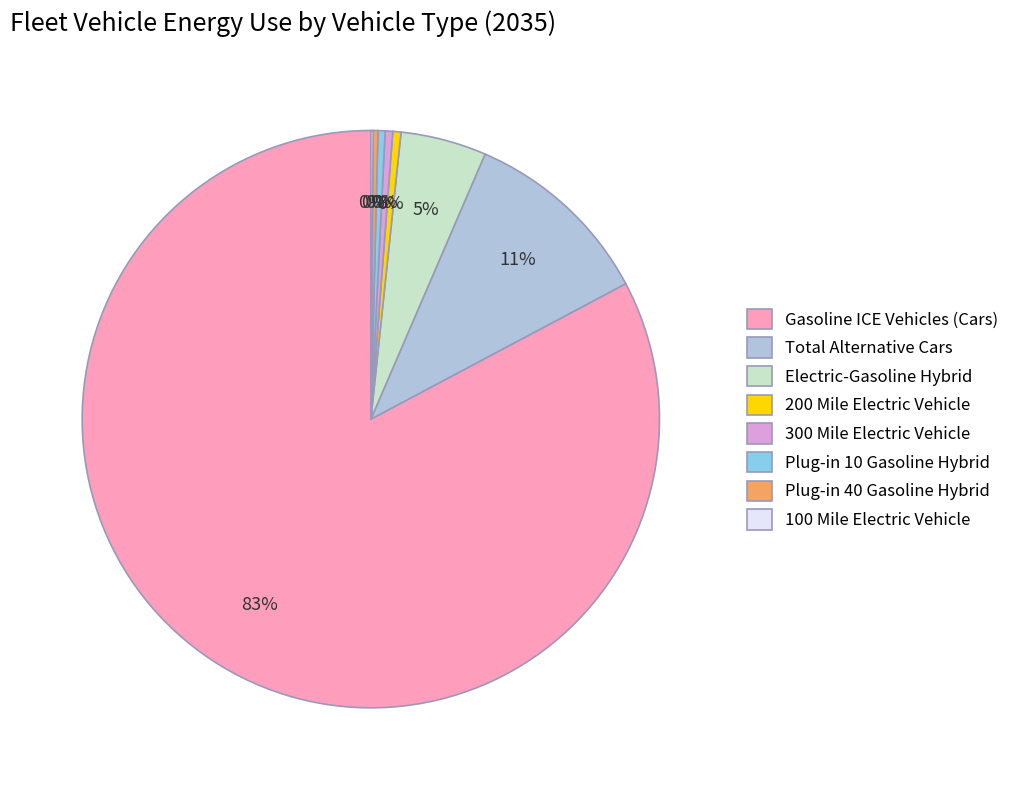

Is the sum of Total Alternative Cars and Plug-in 10 Gasoline Hybrid greater than half?

No